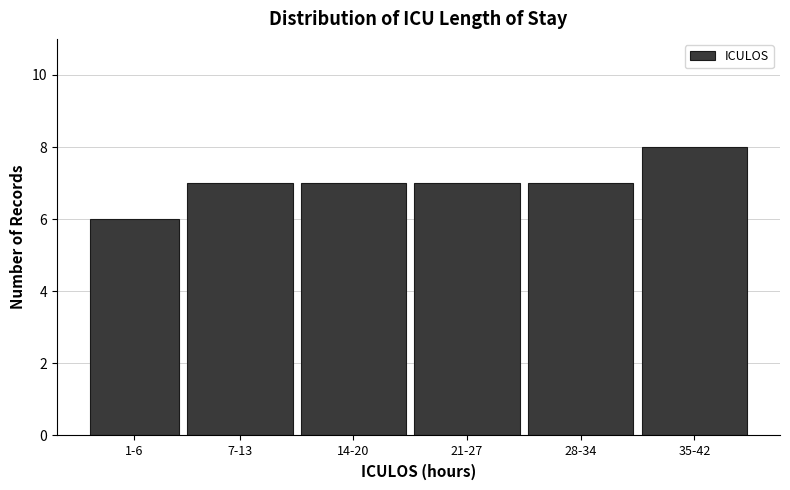

Reading left to right, extract all data points from this chart.

6	7	7	7	7	8